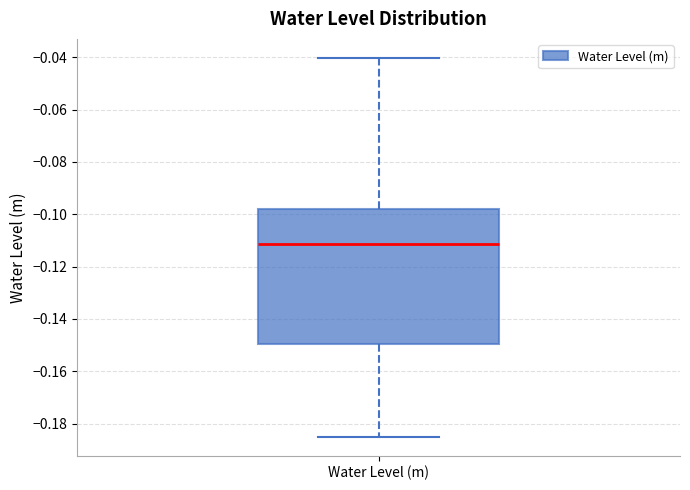

Read this box plot against the y-axis: the position of the median line, the range covered by the box, and the ends of both whiskers. The values are not printed on the chart, so give them approximately, as read against the axis.

median -0.112, box -0.150 to -0.098, whiskers -0.186 to -0.040